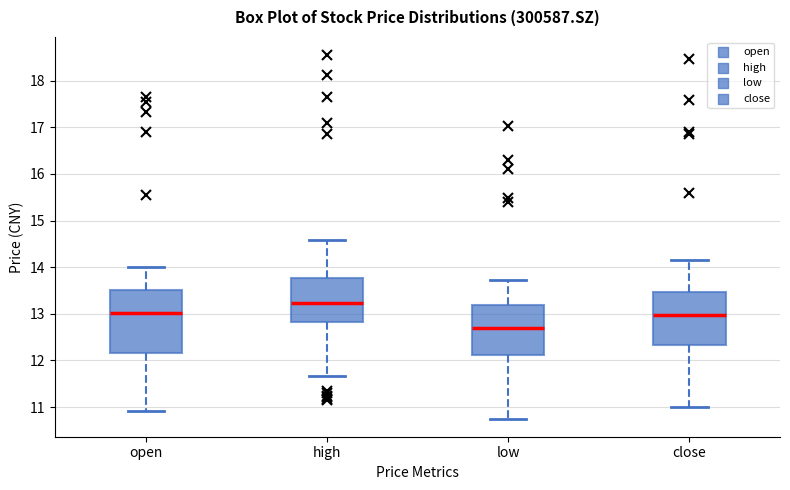

Reading left to right, read every box against the y-axis: the position of its median line, the range the box covers, and the ends of its whiskers. The values are not printed on the chart, so give them approximately, as read against the axis.

open: median 13.0, box 12.2 to 13.5, whiskers 10.9 to 14.0
high: median 13.2, box 12.8 to 13.8, whiskers 11.7 to 14.6
low: median 12.7, box 12.1 to 13.2, whiskers 10.8 to 13.7
close: median 13.0, box 12.3 to 13.5, whiskers 11.0 to 14.2